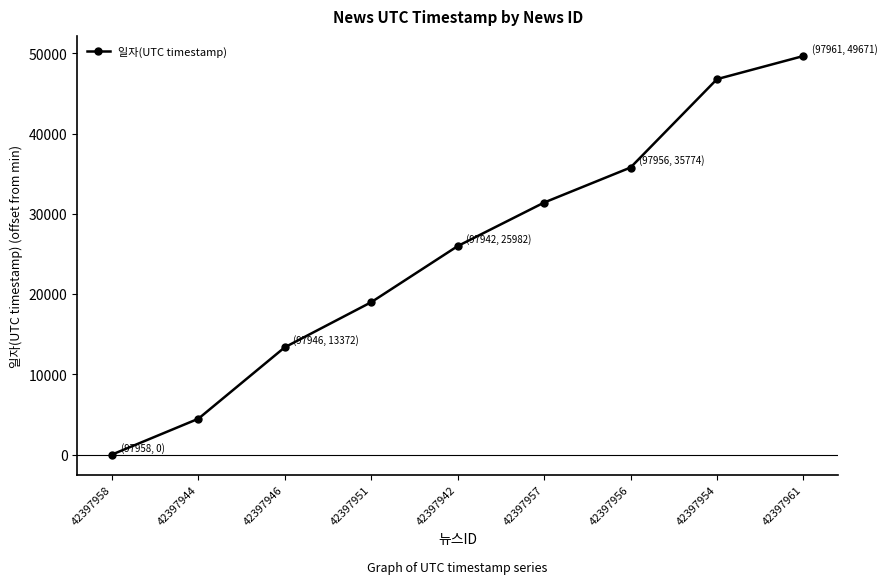

What is the change in value from 42397946 to 42397954?

+33416